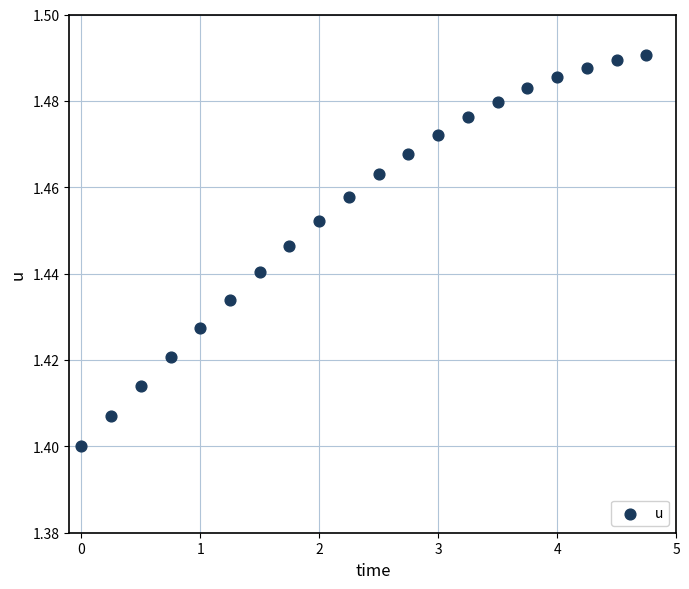

What is the range of X values (max minus min)?

4.8